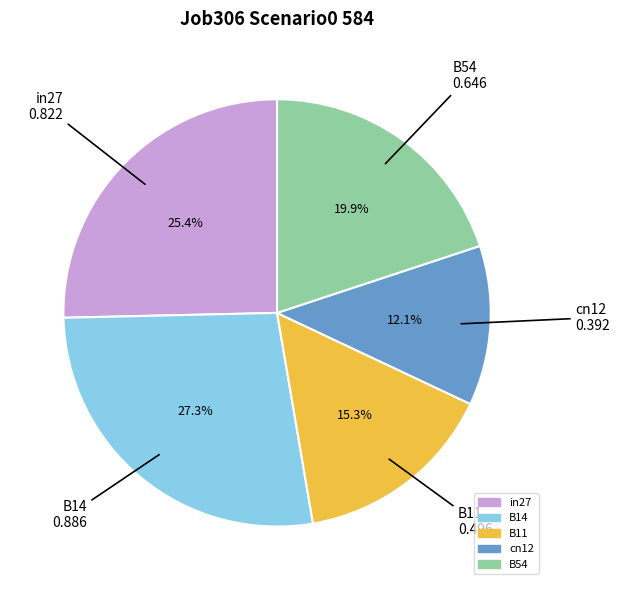

What percentage do in27 and B54 together represent?

45.3%